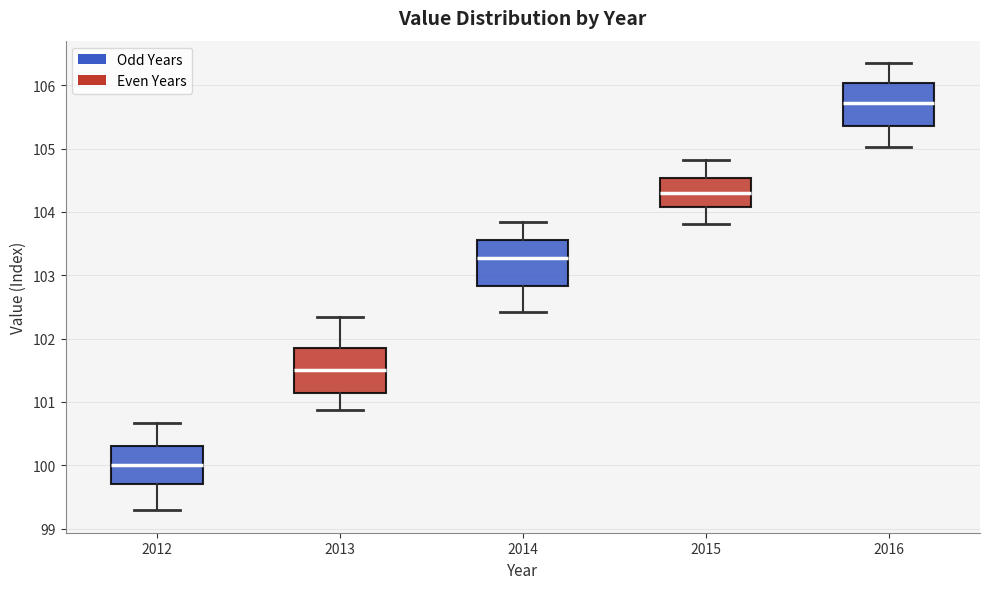

Which box's median line is the lowest?

2012